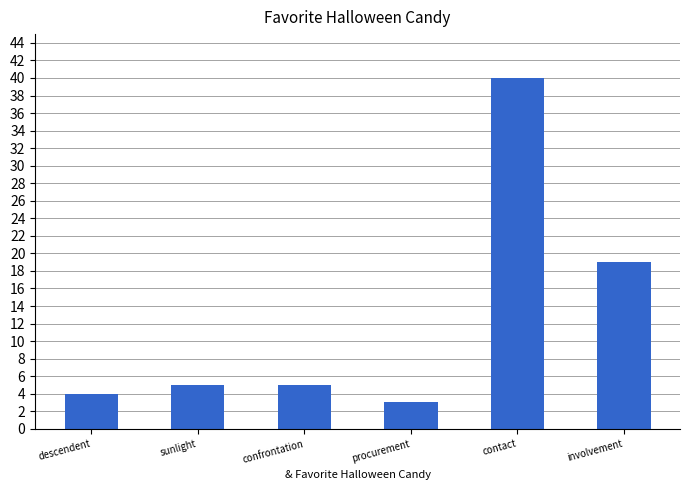

Between contact and sunlight, which is larger?

contact